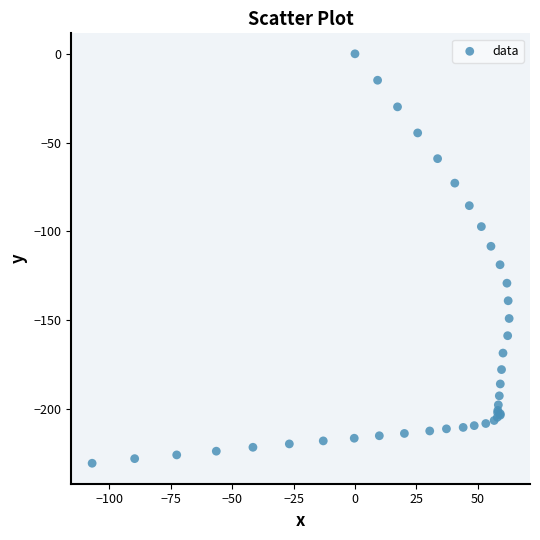

What Y value in the scatter plot is closest to -115?

-118.9